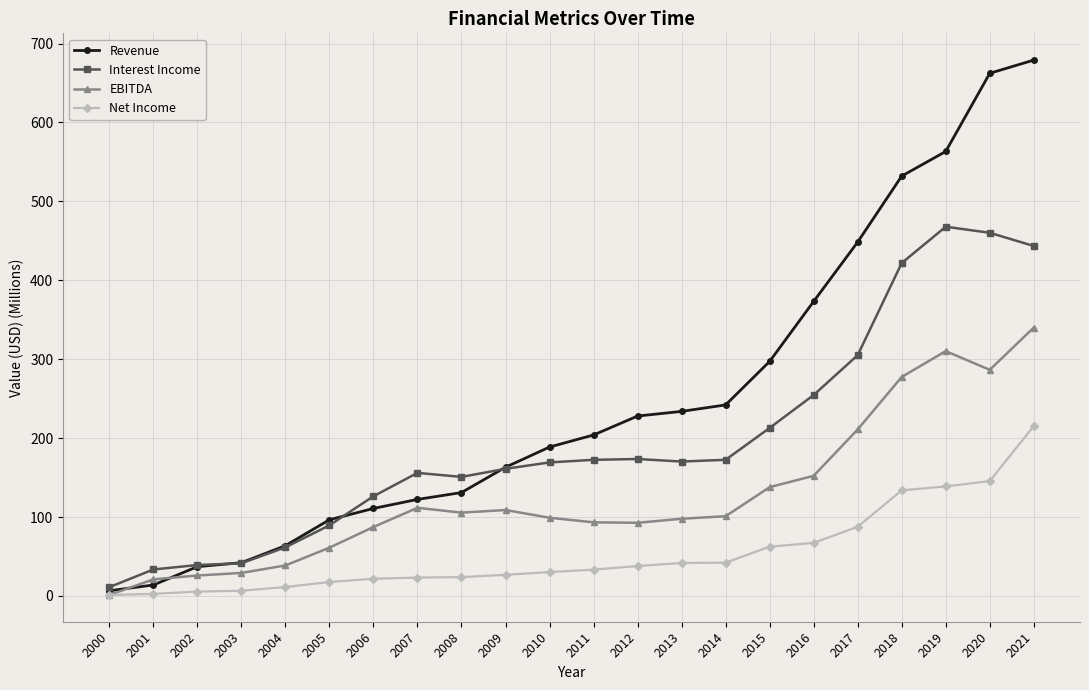

What is the value of the Revenue point at the 1st from the left?

6.6